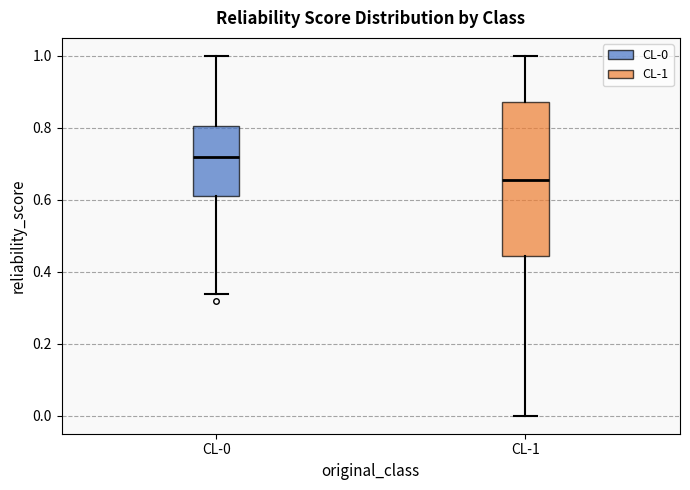

Reading left to right, transcribe this box plot: for each box, give where its median line is, the range the box spans, and where its two whiskers end, as read against the y-axis. The values are not printed on the chart, so give them approximately, as read against the axis.

CL-0: median 0.72, box 0.62 to 0.80, whiskers 0.34 to 1.00
CL-1: median 0.66, box 0.44 to 0.88, whiskers 0.00 to 1.00